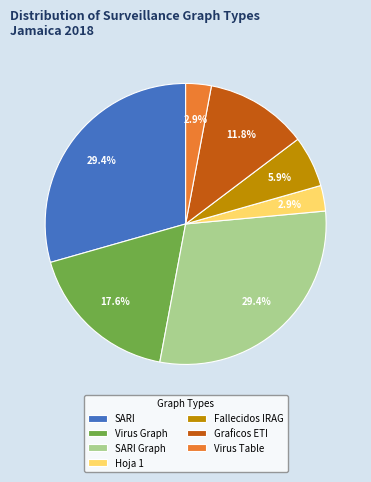

What portion of the pie excludes Fallecidos IRAG?

94.1%